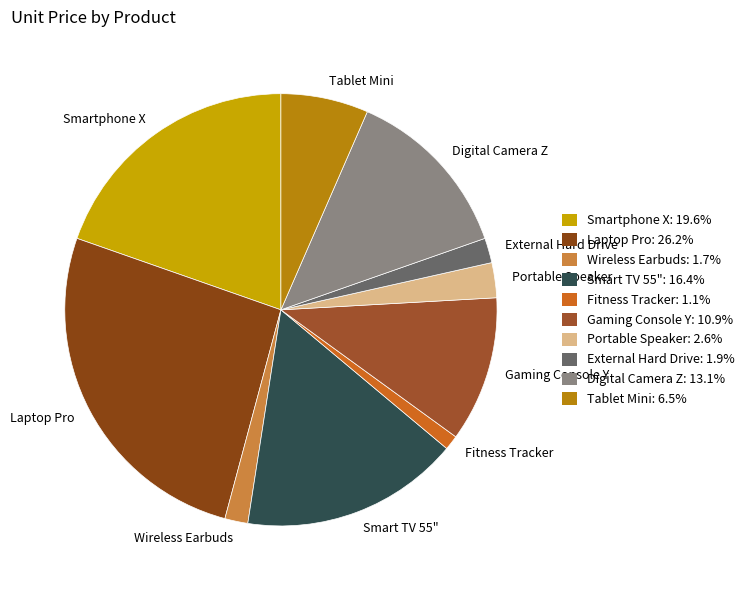

Do Digital Camera Z and External Hard Drive together represent more than half of the pie?

No